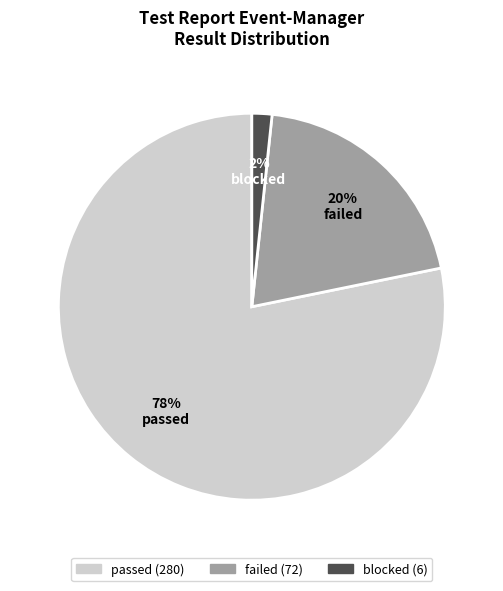

Is it true that failed is 20% of the pie?

True